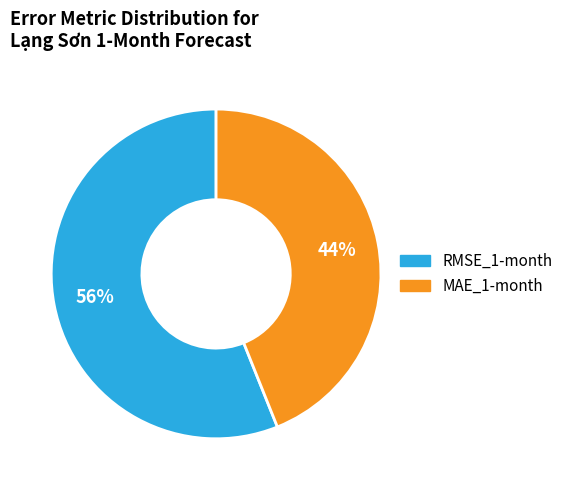

Do MAE_1-month and RMSE_1-month together represent more than half of the pie?

Yes